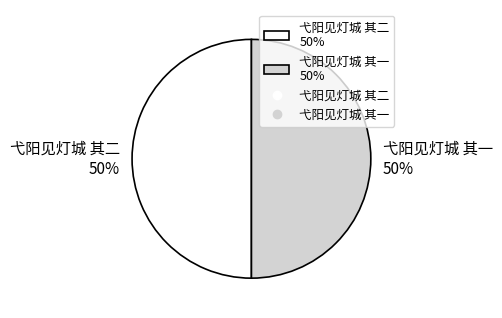

How many slices are in this pie chart?

2